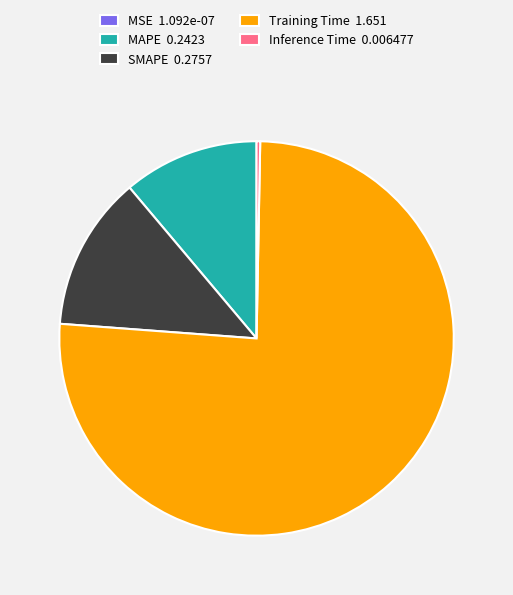

Which has a higher value, SMAPE 0.2757 or Inference Time 0.006477?

SMAPE 0.2757